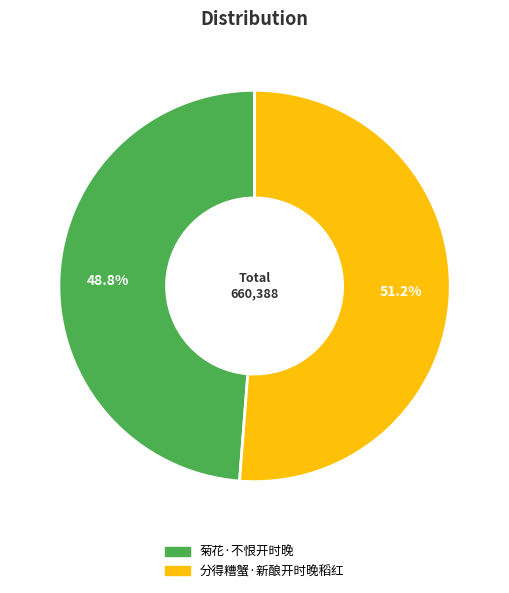

To the nearest percent, what portion does 菊花·不恨开时晚 represent?

49%